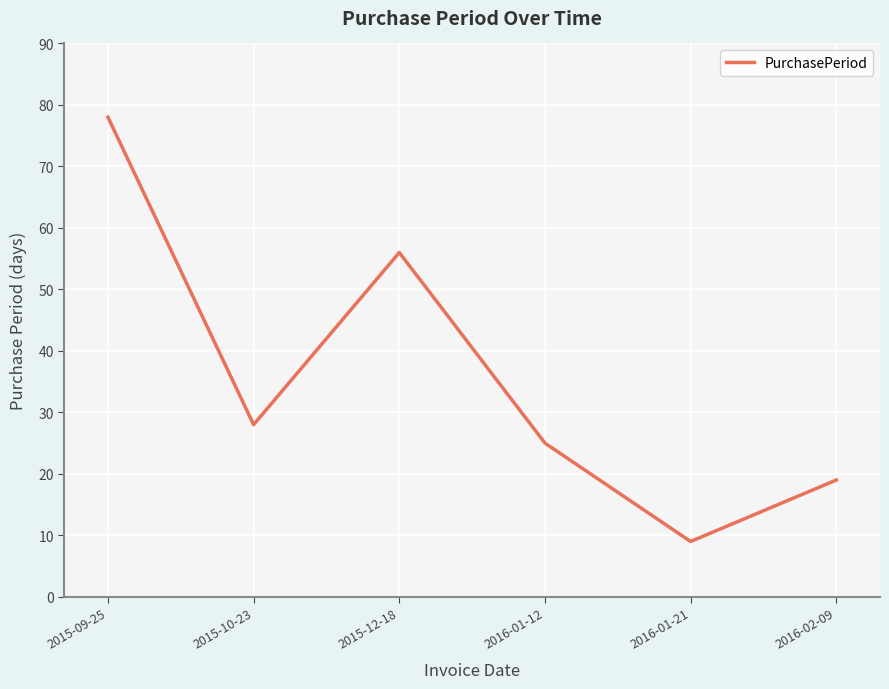

How many lines are shown in the chart?

1